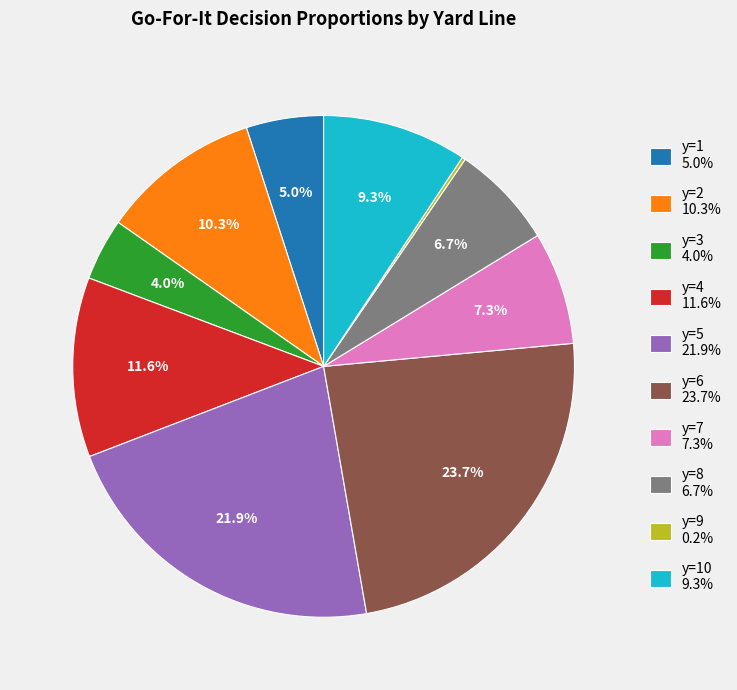

Does y=3 4.0% account for over 50% of the chart?

No